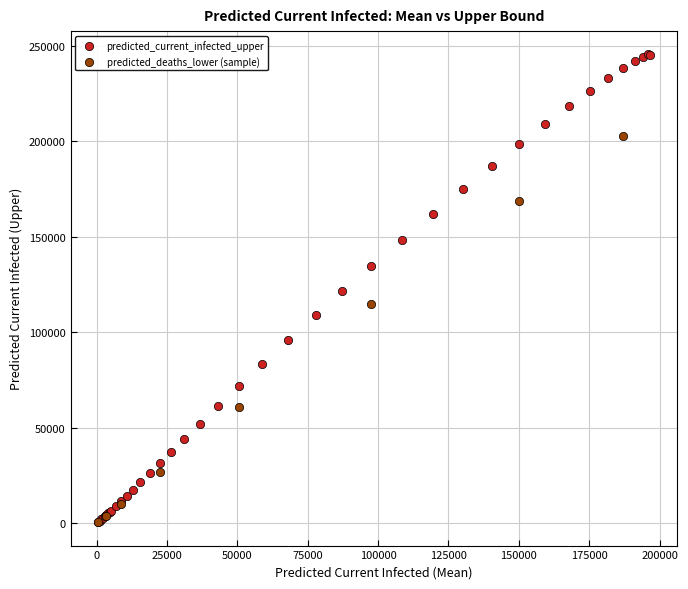

Which series reaches the maximum Y coordinate?

predicted_current_infected_upper